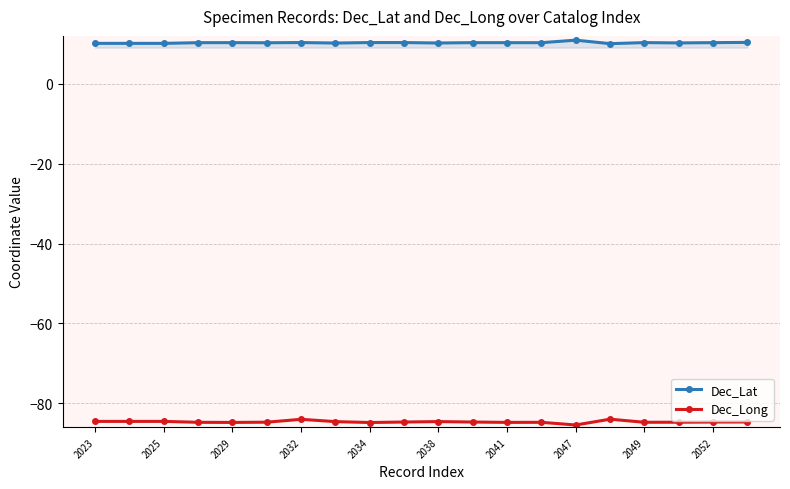

Which series has the largest total across all categories?

Dec_Lat